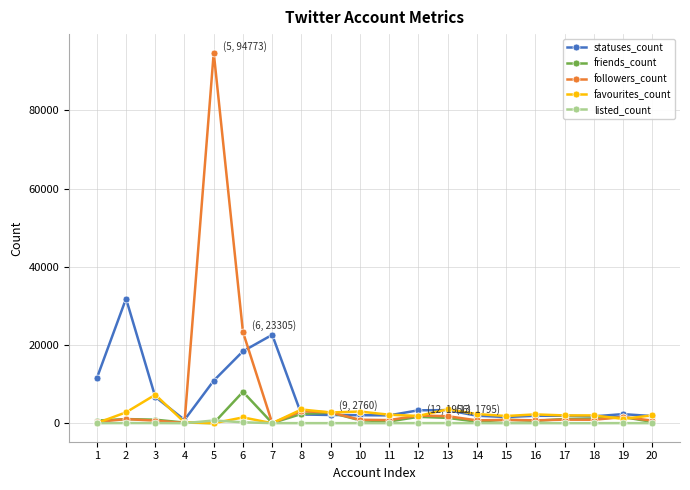

Between 7 and 12, which series saw the biggest shift?

statuses_count